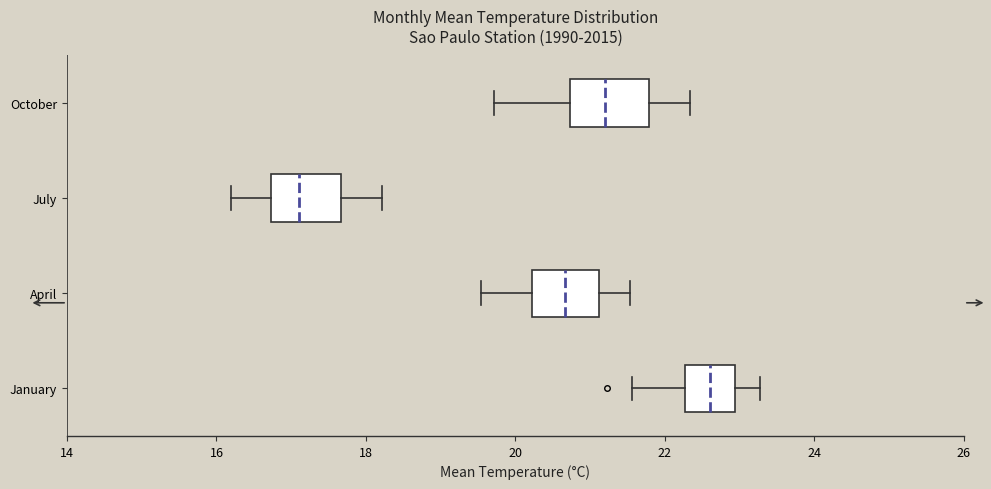

Where does the left whisker of the box for July end on the x-axis? The values are not printed on the chart, so give them approximately, as read against the axis.

16.2